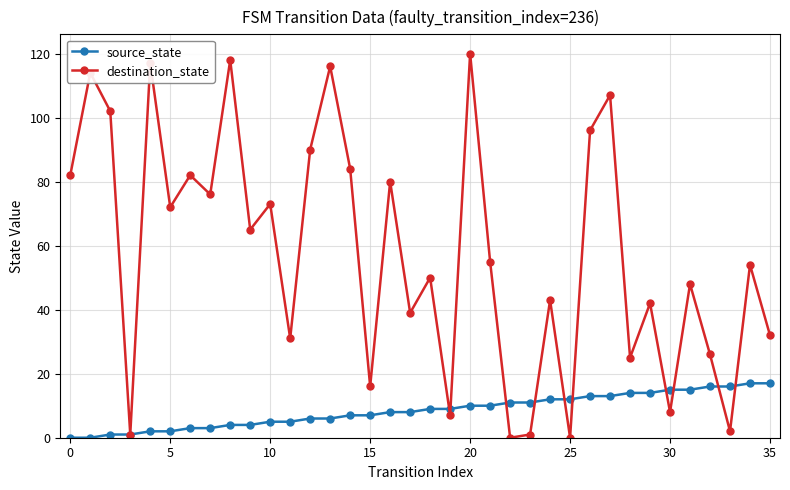

List the series in order of their peak value, lowest first.

source_state, destination_state